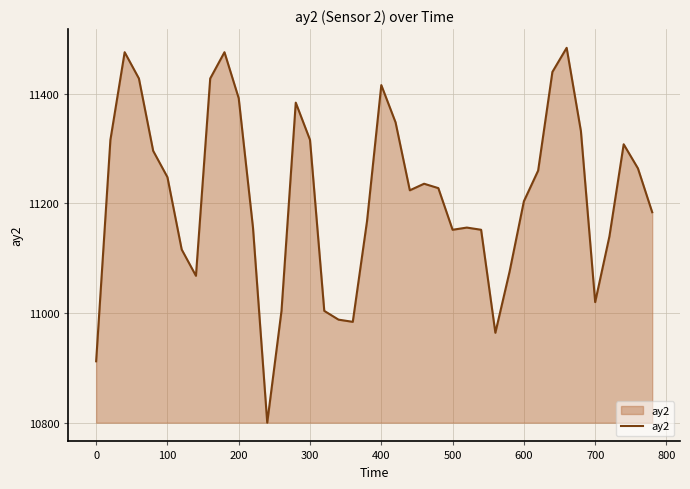

What is the difference between the maximum and minimum values?

684